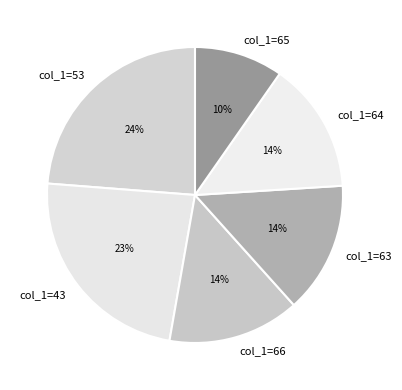

What percentage is the col_1=53 slice, to the nearest percent?

24%